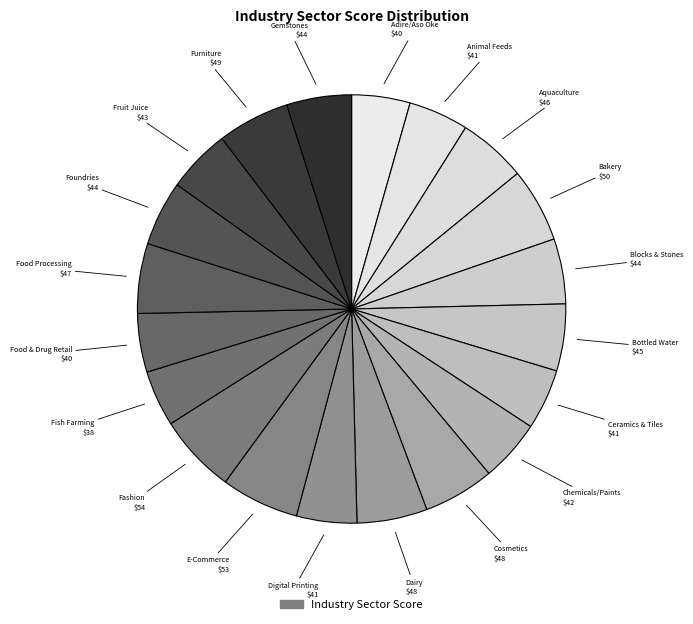

Count the number of slices in the pie.

20